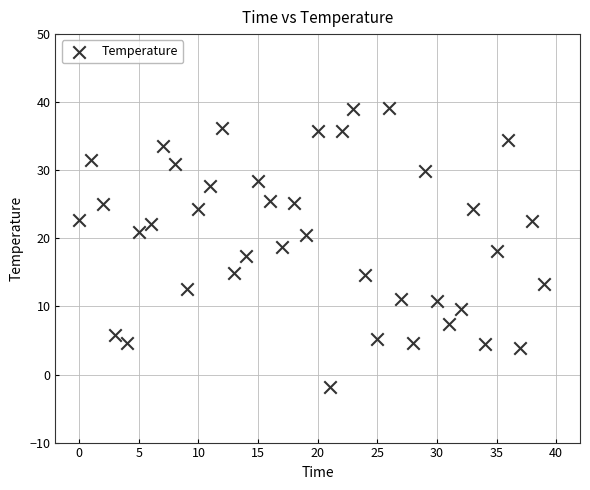

What is the range of Y values (max minus min)?

41.0